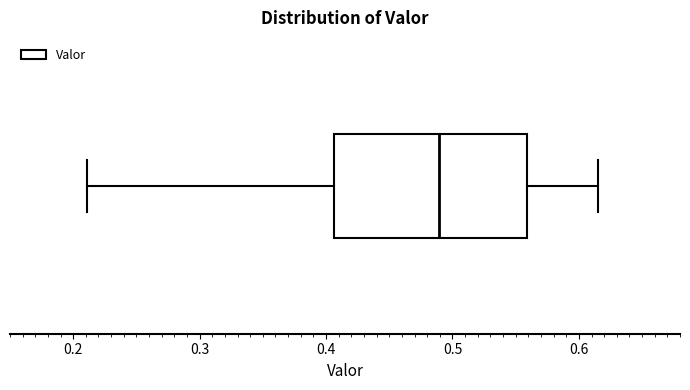

Transcribe this box plot: give where the median line is, the range the box spans, and where the two whiskers end, as read against the x-axis. The values are not printed on the chart, so give them approximately, as read against the axis.

median 0.49, box 0.41 to 0.56, whiskers 0.21 to 0.62